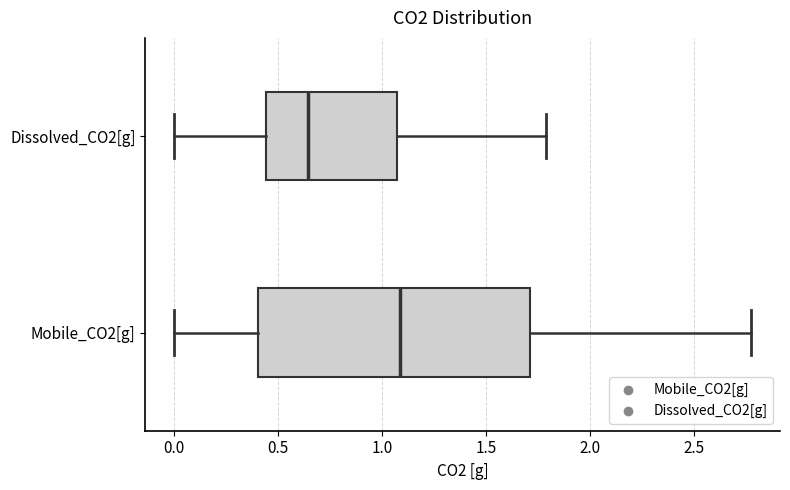

Reading bottom to top, read every box against the x-axis: the position of its median line, the range the box covers, and the ends of its whiskers. The values are not printed on the chart, so give them approximately, as read against the axis.

Mobile_CO2[g]: median 1.10, box 0.40 to 1.70, whiskers 0.00 to 2.75
Dissolved_CO2[g]: median 0.65, box 0.45 to 1.05, whiskers 0.00 to 1.80